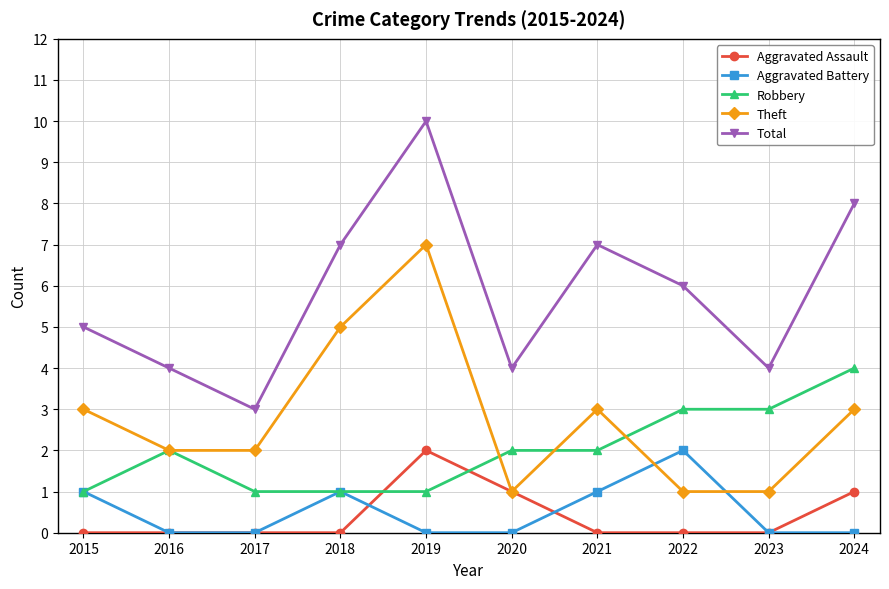

Where is the first local maximum for Theft?

2019